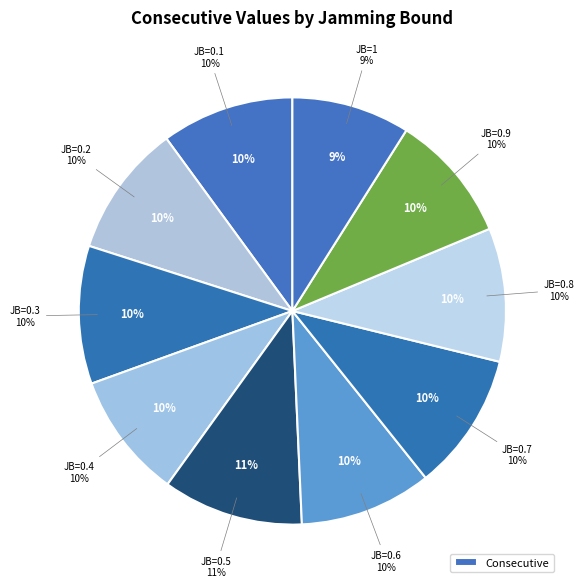

True or false: 0.1 accounts for 17% of the total.

False